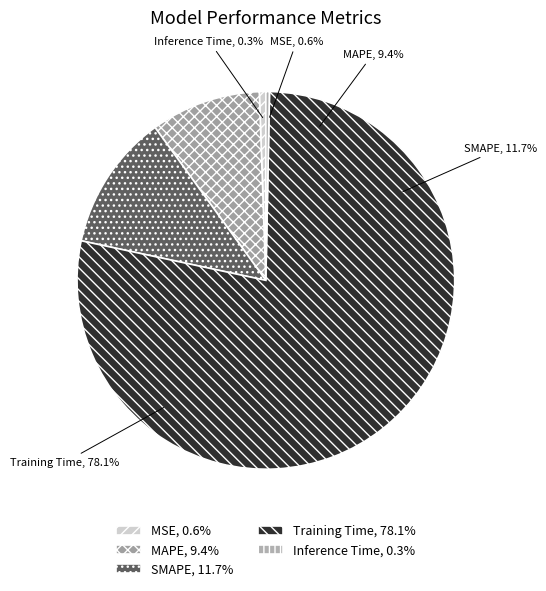

Do MSE and Inference Time together represent more than half of the pie?

No